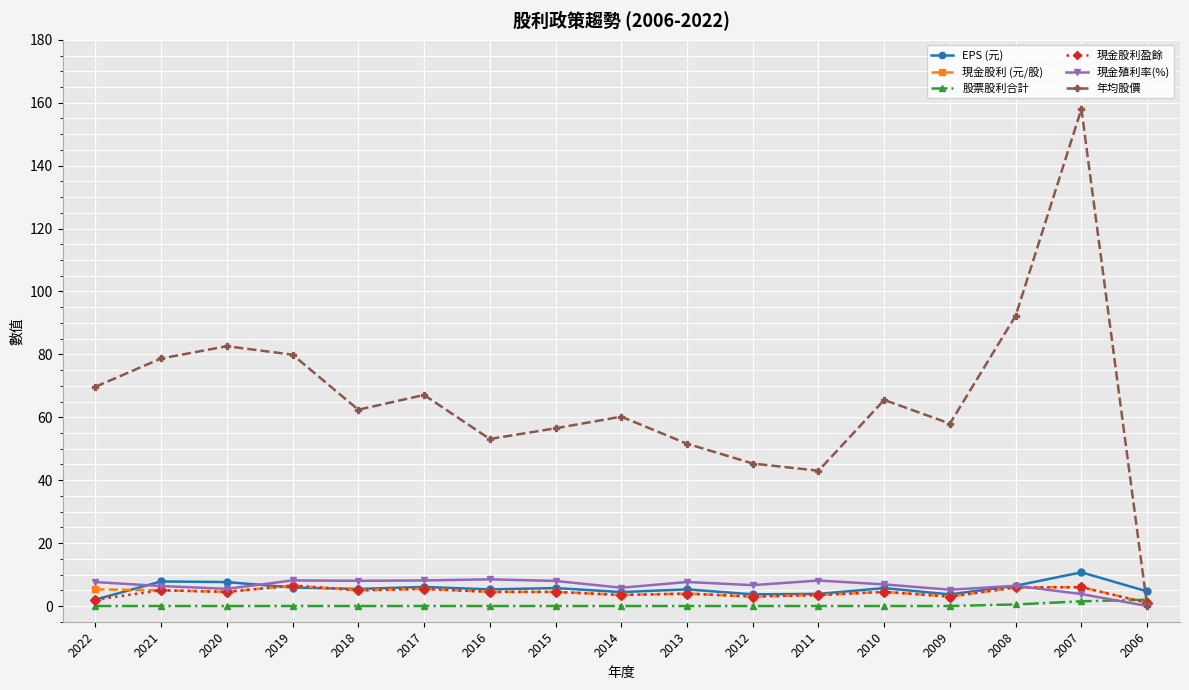

After their last crossing, which series has the higher values: EPS (元) or 現金股利 (元/股)?

EPS (元)